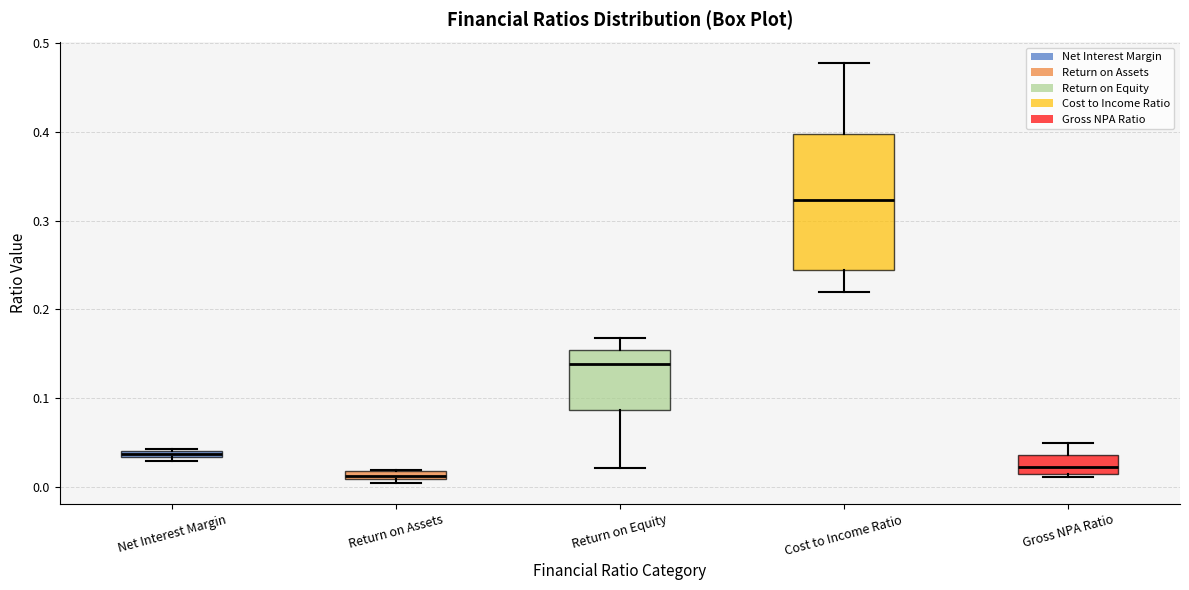

Which box has the highest median line?

Cost to Income Ratio